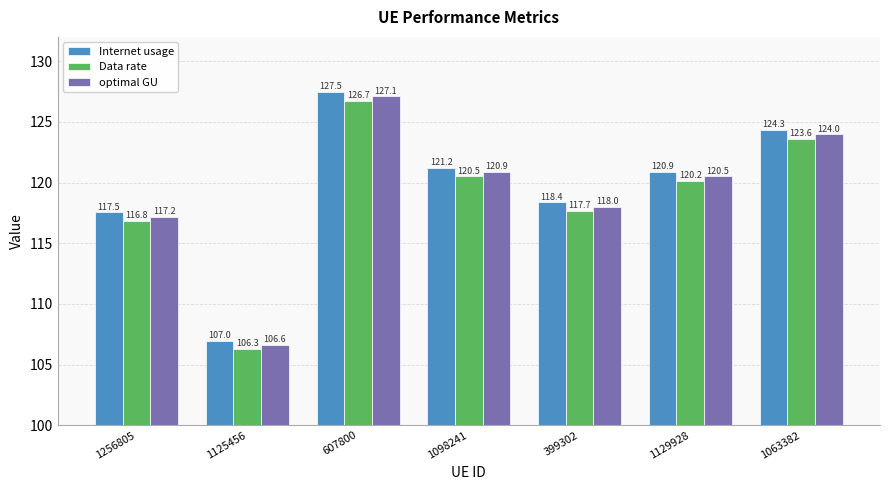

How many distinct data groups are displayed?

3